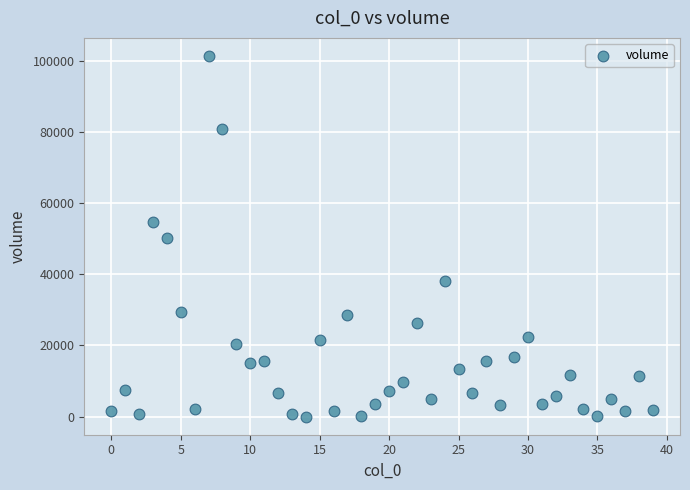

What is the range of Y values (max minus min)?

101324.8